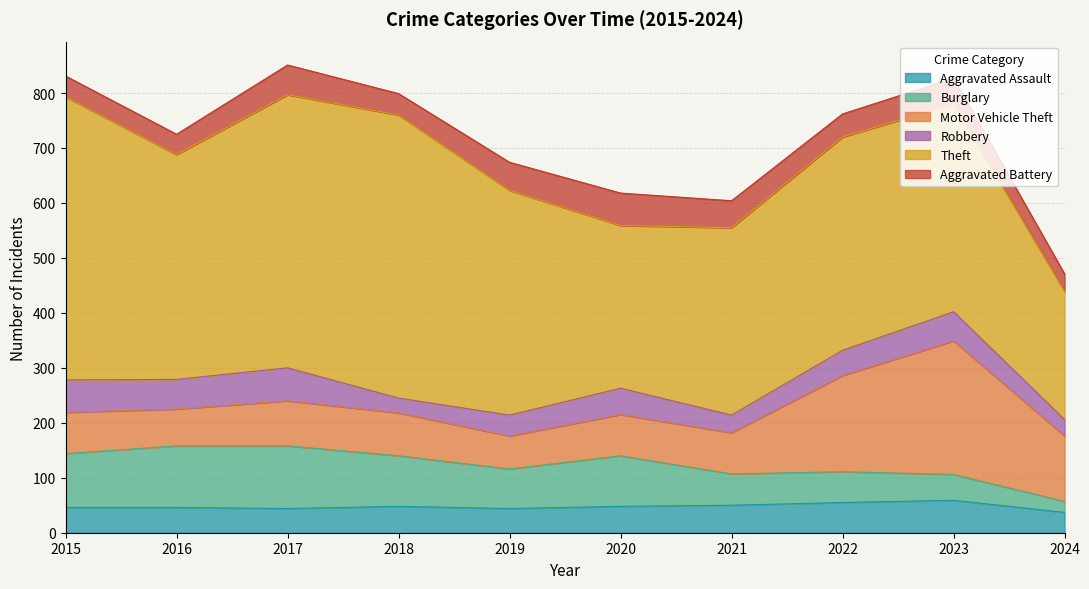

List the series in order of their peak value, lowest first.

Aggravated Assault, Aggravated Battery, Robbery, Burglary, Motor Vehicle Theft, Theft